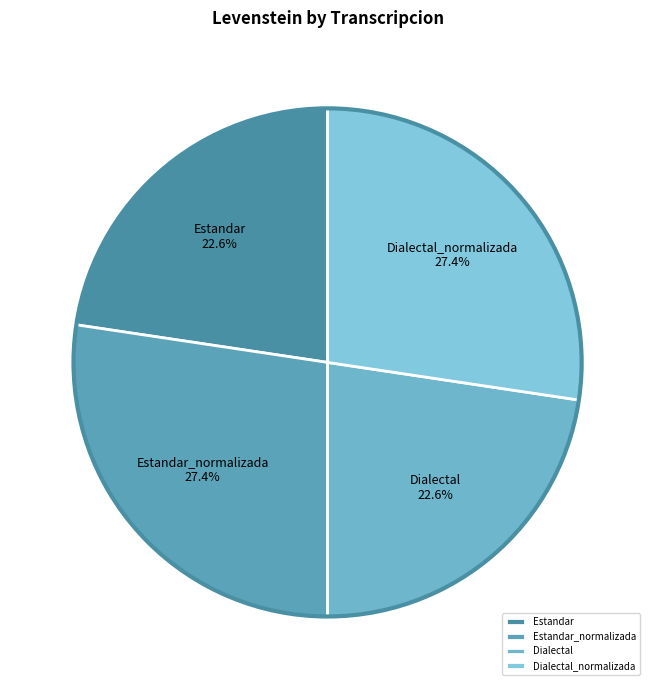

Does any single category account for the majority?

No